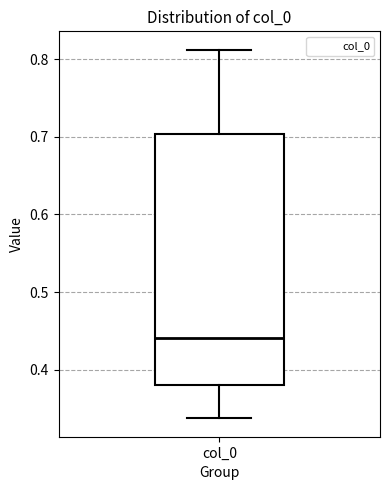

Transcribe this box plot: give where the median line is, the range the box spans, and where the two whiskers end, as read against the y-axis. The values are not printed on the chart, so give them approximately, as read against the axis.

median 0.44, box 0.38 to 0.70, whiskers 0.34 to 0.81